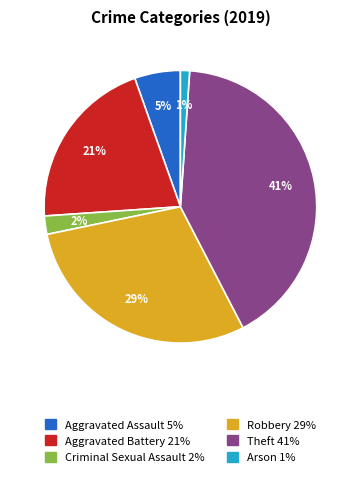

Combined, do Theft 41% and Criminal Sexual Assault 2% account for over 50%?

No